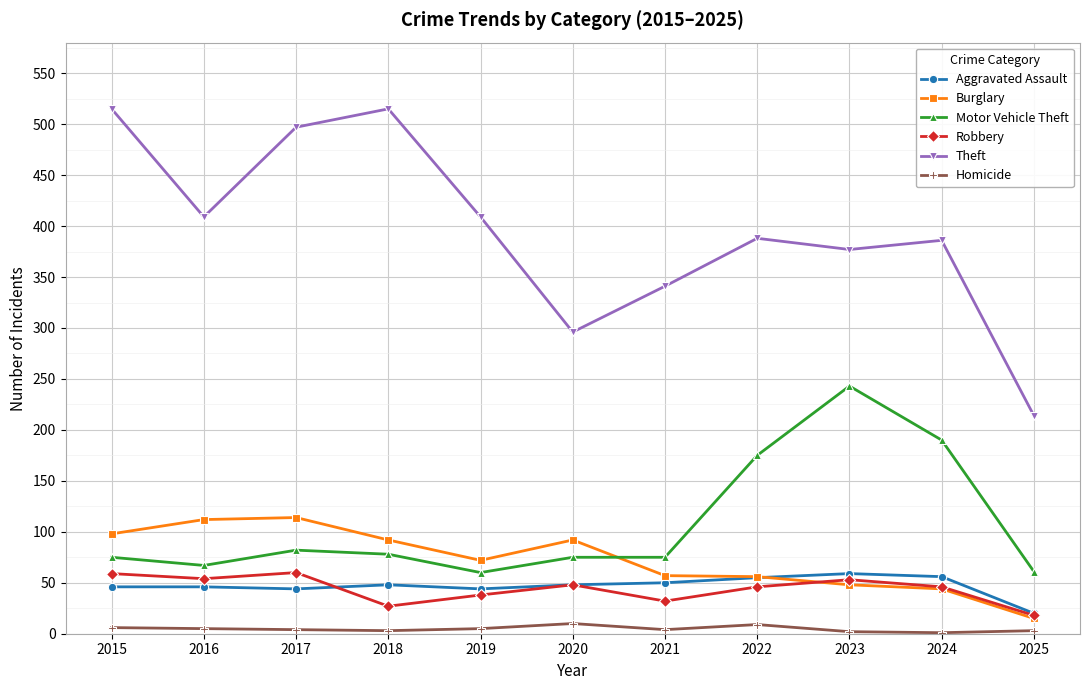

Rank the series at 2018 from highest to lowest value.

Theft, Burglary, Motor Vehicle Theft, Aggravated Assault, Robbery, Homicide